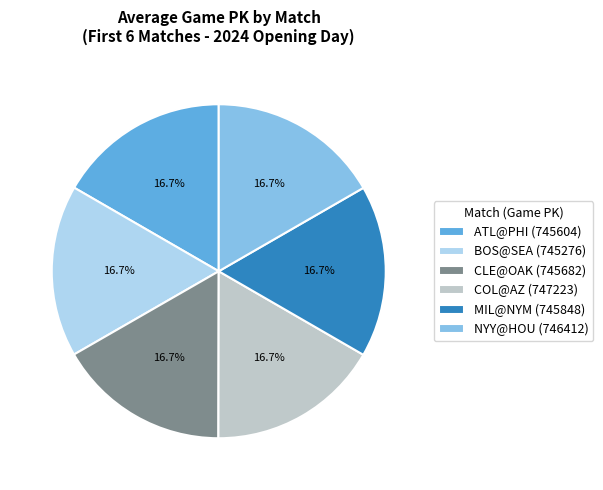

How many slices are in this pie chart?

6